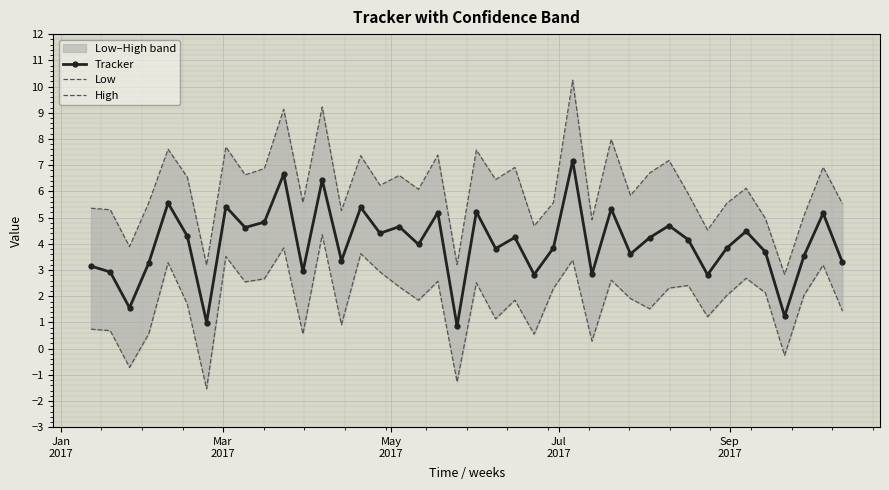

Reading right to left, transcribe all the data shown in this chart.

Tracker: 3.3	5.2	3.5	1.2	3.7	4.5	3.8	2.8	4.2	4.7	4.2	3.6	5.3	2.8	7.2	3.8	2.8	4.2	3.8	5.2	0.9	5.2	4.0	4.7	4.4	5.4	3.4	6.4	2.9	6.7	4.8	4.6	5.4	1.0	4.3	5.6	3.3	1.6	2.9	3.2
Low: 1.4	3.2	2.0	-0.3	2.1	2.7	2.0	1.2	2.4	2.3	1.5	1.9	2.6	0.3	3.4	2.3	0.6	1.9	1.1	2.5	-1.3	2.6	1.8	2.4	2.9	3.6	0.9	4.3	0.6	3.8	2.7	2.5	3.5	-1.5	1.7	3.3	0.6	-0.7	0.7	0.7
High: 5.5	6.9	5.1	2.8	5.0	6.1	5.5	4.5	5.9	7.2	6.7	5.8	8.0	4.9	10.2	5.6	4.7	6.9	6.4	7.6	3.2	7.4	6.1	6.6	6.2	7.4	5.3	9.2	5.6	9.1	6.9	6.6	7.7	3.2	6.5	7.6	5.6	3.9	5.3	5.4